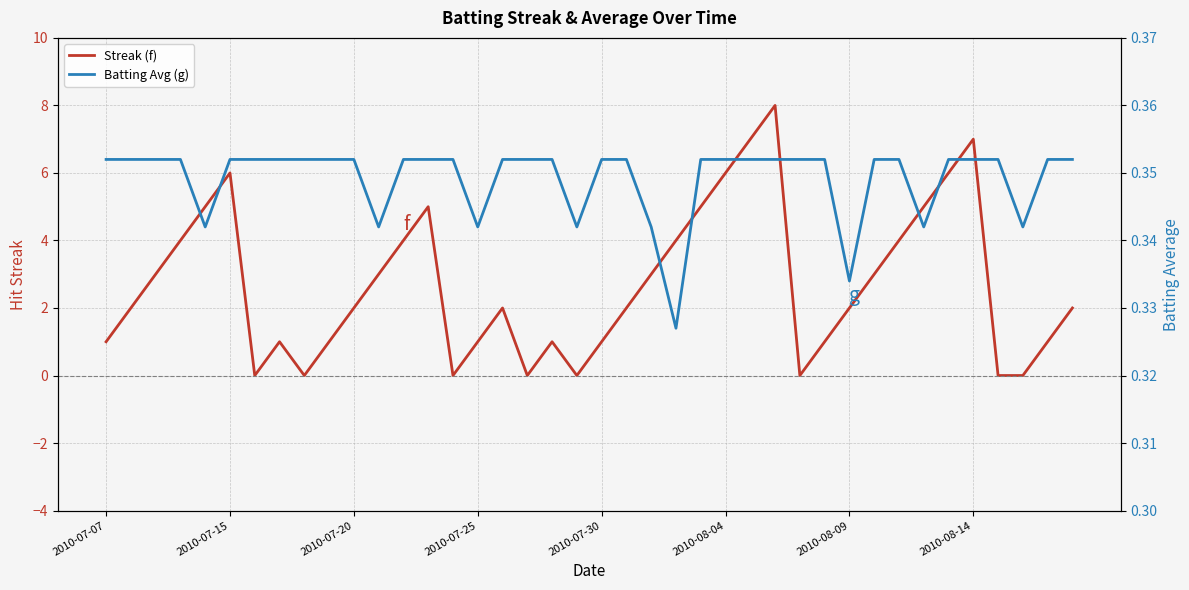

At how many categories does at least one series exceed 1?

24